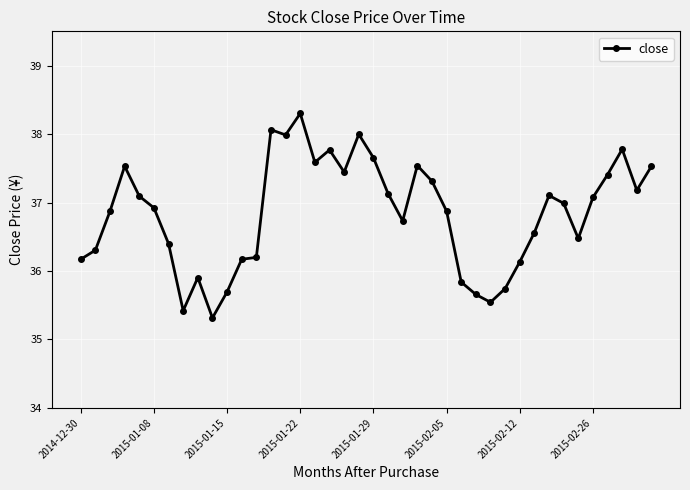

What is the minimum value shown in the chart?

35.3